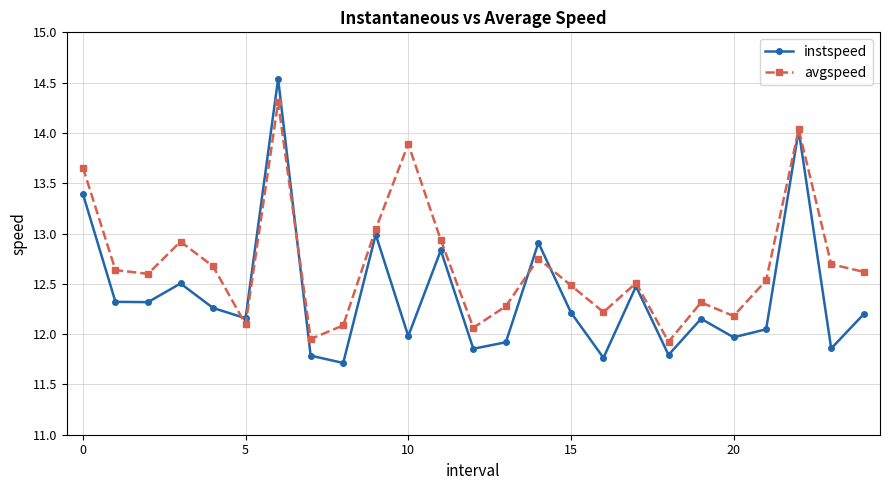

What is the maximum value for instspeed?

14.5